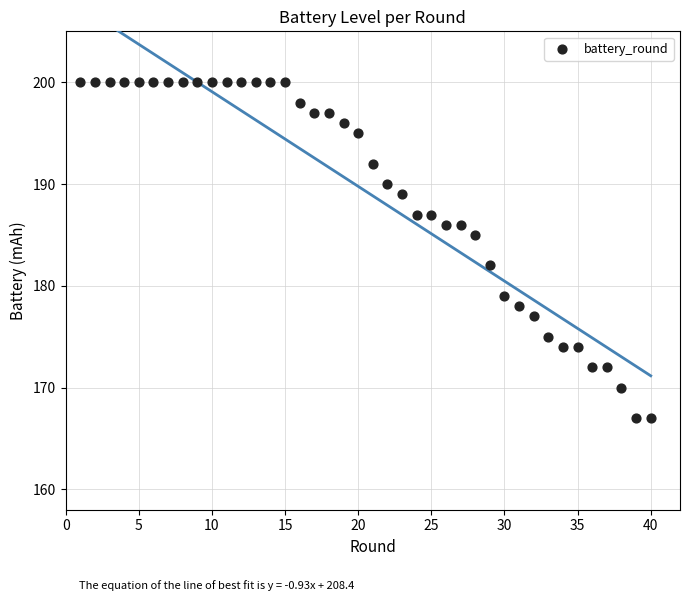

What is the range of Y values (max minus min)?

33